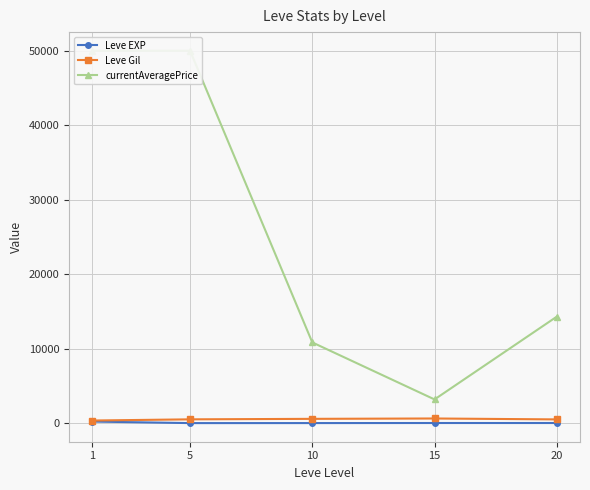

True or false: Leve Gil has a value of 623.3 at 15.

True